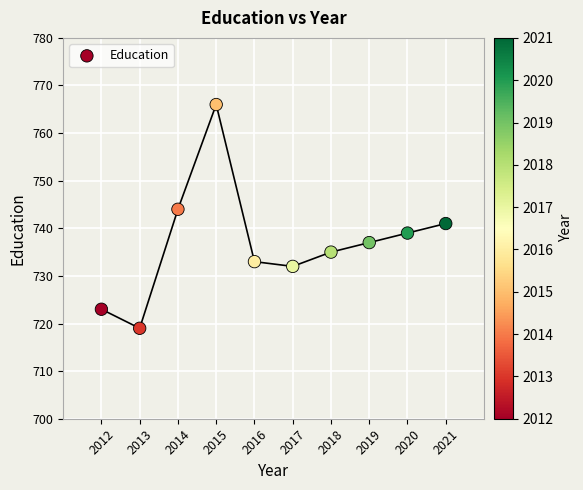

What is the average X value?

2016